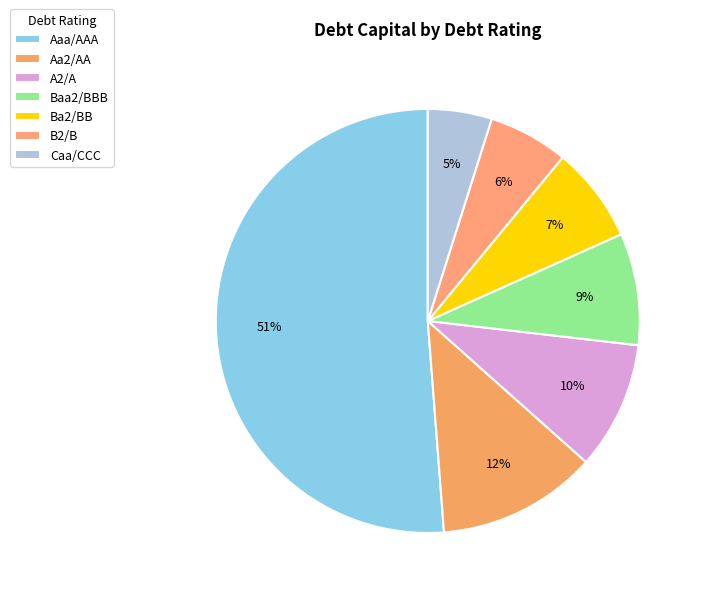

Rank the categories by value from lowest to highest.

Caa/CCC, B2/B, Ba2/BB, Baa2/BBB, A2/A, Aa2/AA, Aaa/AAA